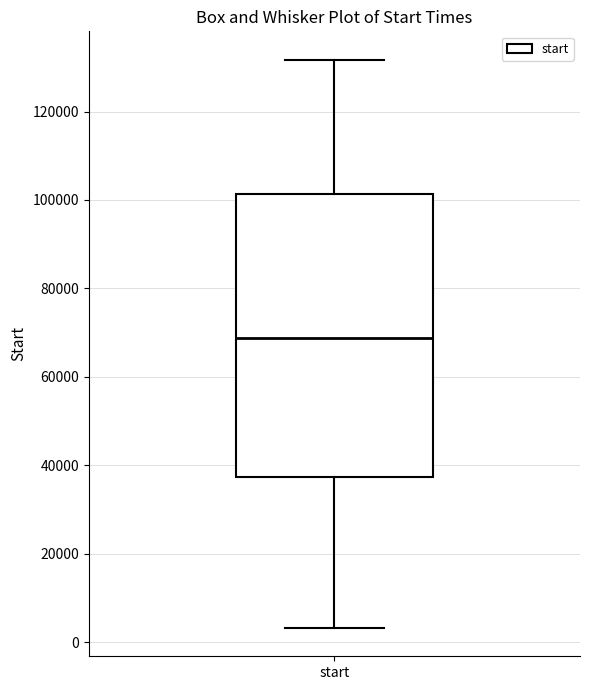

Transcribe this box plot: give where the median line is, the range the box spans, and where the two whiskers end, as read against the y-axis. The values are not printed on the chart, so give them approximately, as read against the axis.

median 68000, box 38000 to 102000, whiskers 4000 to 132000